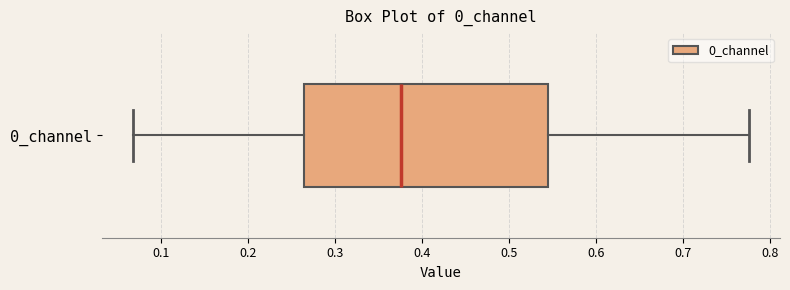

Transcribe this box plot: give where the median line is, the range the box spans, and where the two whiskers end, as read against the x-axis. The values are not printed on the chart, so give them approximately, as read against the axis.

median 0.38, box 0.26 to 0.54, whiskers 0.07 to 0.78